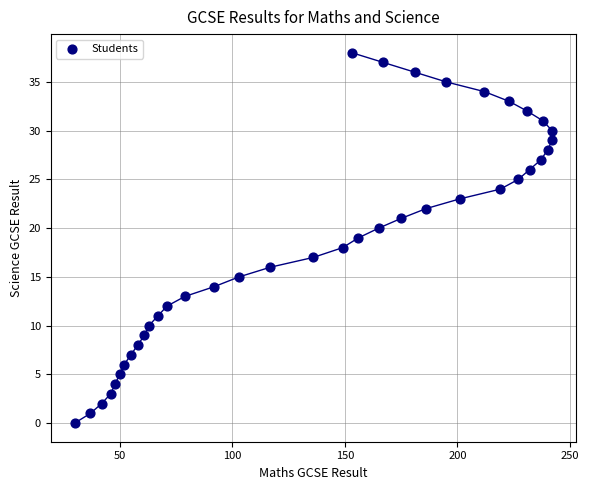

What is the range of X values (max minus min)?

212